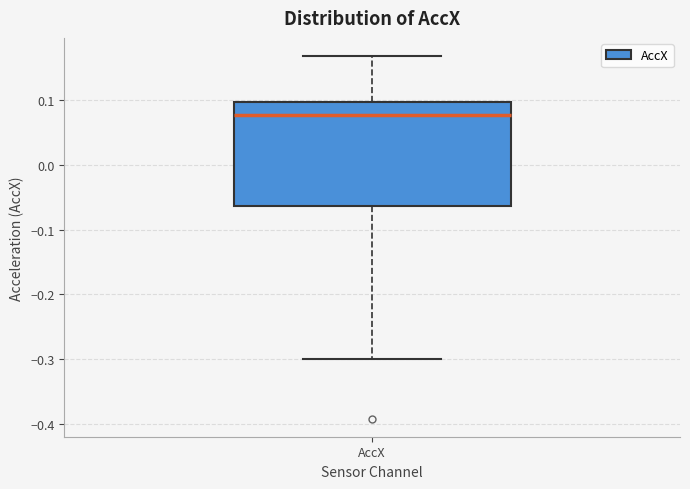

Transcribe this box plot: give where the median line is, the range the box spans, and where the two whiskers end, as read against the y-axis. The values are not printed on the chart, so give them approximately, as read against the axis.

median 0.08, box -0.06 to 0.10, whiskers -0.30 to 0.17